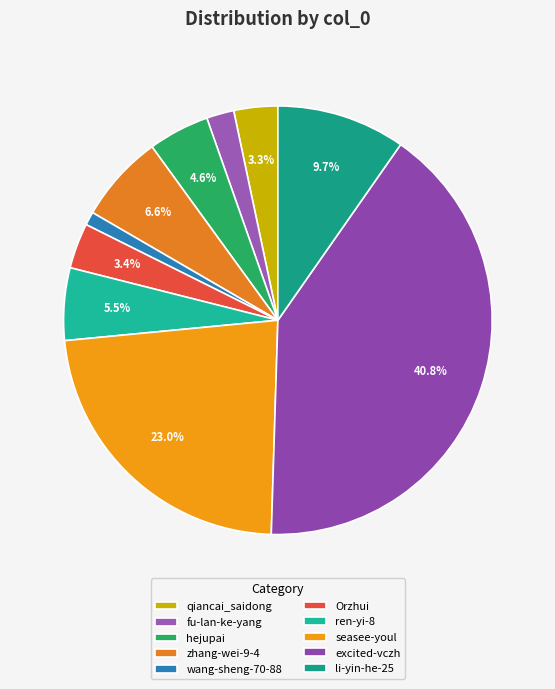

What is the change in value from Orzhui to seasee-youl?

+367691